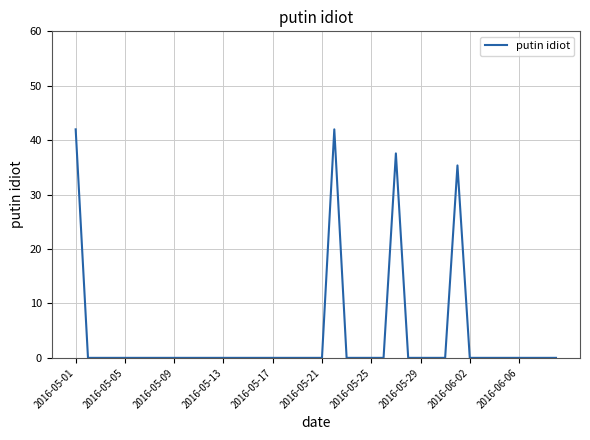

What is the greatest value displayed?

42.0